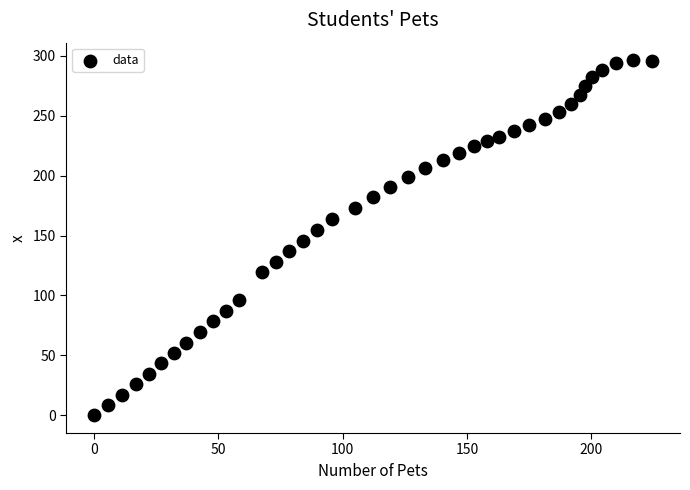

What is the range of X values (max minus min)?

224.5